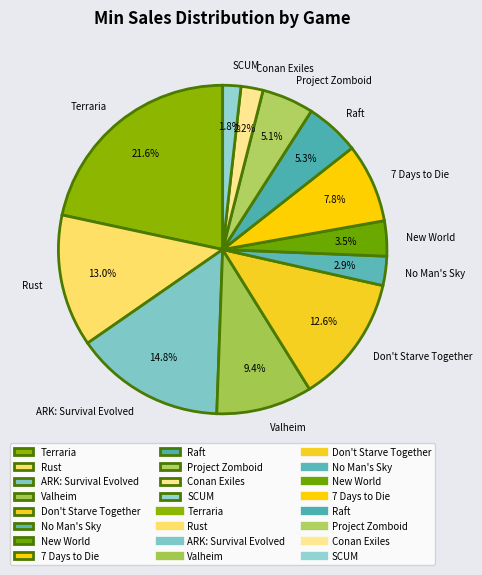

What is the ratio of the value at Don't Starve Together to the value at New World?

3.6